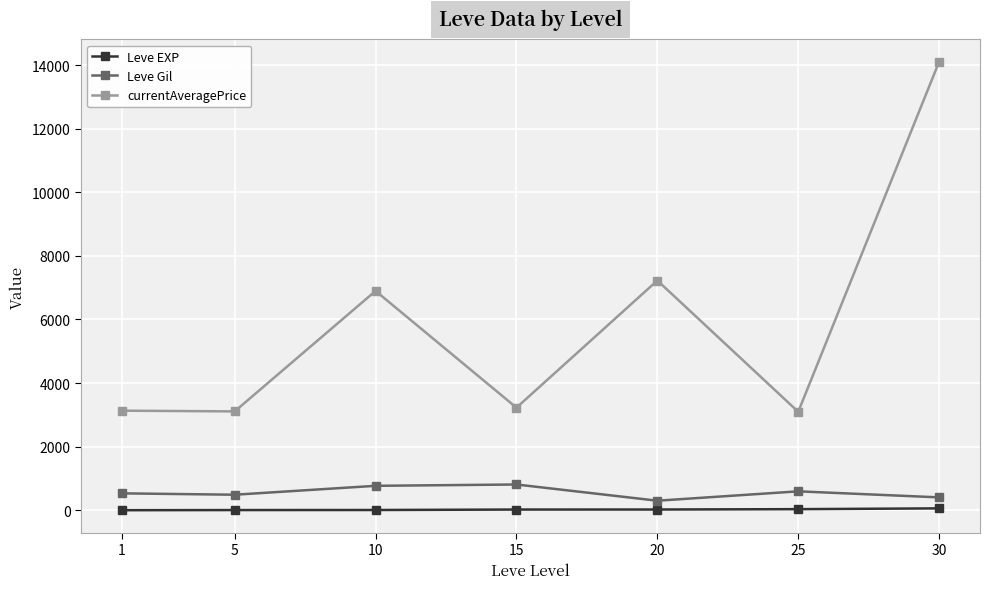

Which category has the highest value across all series?

30